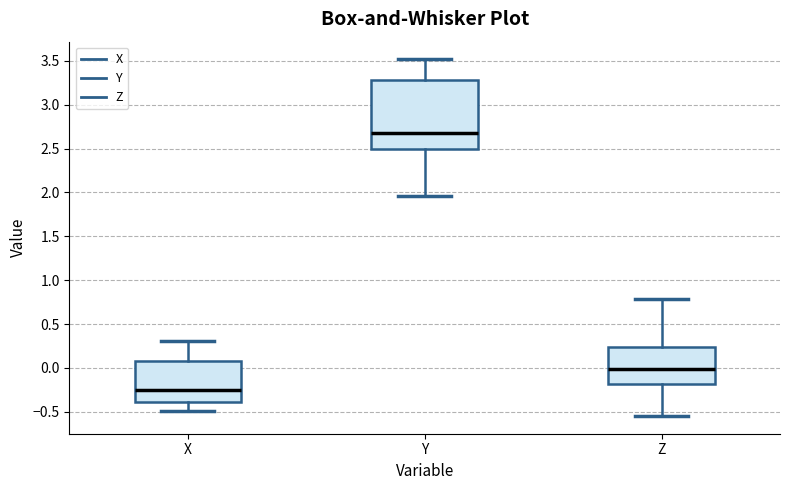

Reading left to right, read every box against the y-axis: the position of its median line, the range the box covers, and the ends of its whiskers. The values are not printed on the chart, so give them approximately, as read against the axis.

X: median -0.25, box -0.40 to 0.10, whiskers -0.50 to 0.30
Y: median 2.65, box 2.50 to 3.30, whiskers 1.95 to 3.50
Z: median 0.00, box -0.20 to 0.25, whiskers -0.55 to 0.80